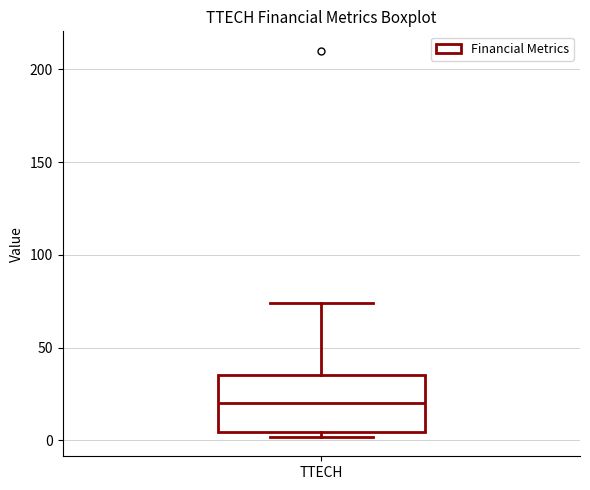

Transcribe this box plot: give where the median line is, the range the box spans, and where the two whiskers end, as read against the y-axis. The values are not printed on the chart, so give them approximately, as read against the axis.

median 20, box 5 to 35, whiskers 0 to 75